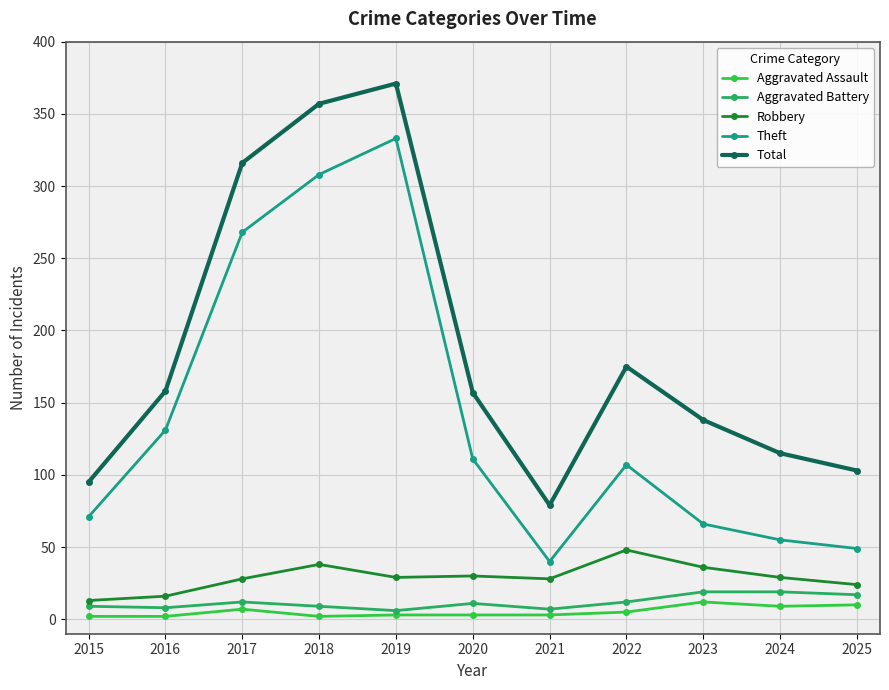

What is the difference between the Total values at 2025 and 2022?

72